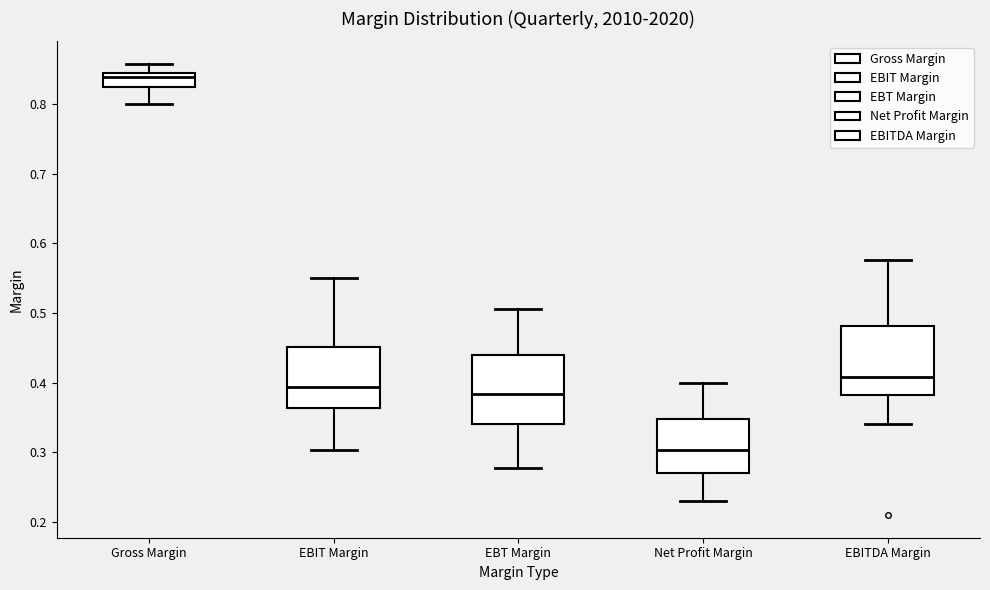

Where does the lower whisker of the box for EBT Margin end on the y-axis? The values are not printed on the chart, so give them approximately, as read against the axis.

0.28